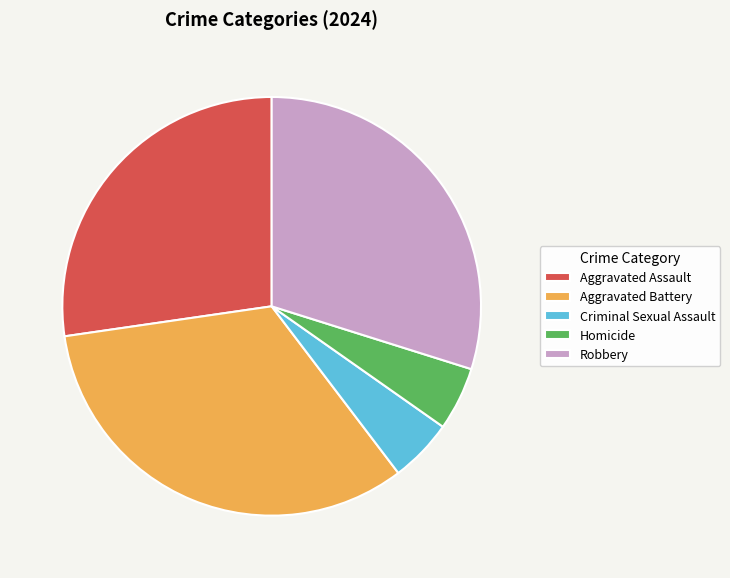

True or false: Aggravated Battery accounts for 33% of the total.

True